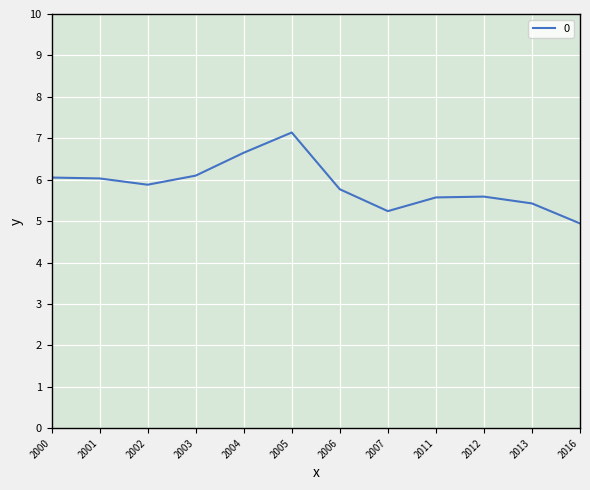

Is this an area chart (filled region under the line)?

No